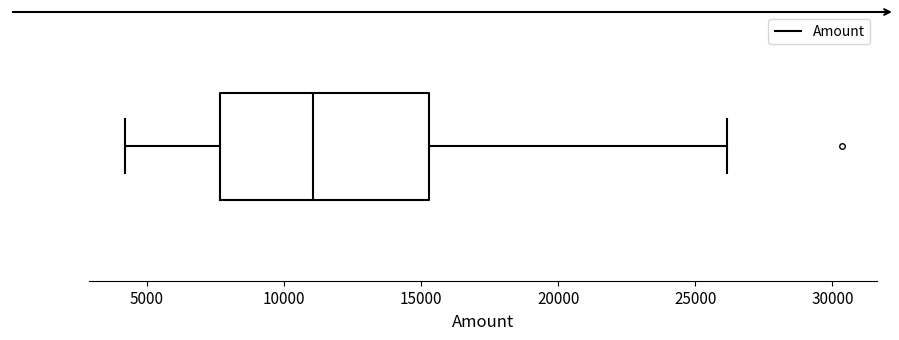

Transcribe this box plot: give where the median line is, the range the box spans, and where the two whiskers end, as read against the x-axis. The values are not printed on the chart, so give them approximately, as read against the axis.

median 11000, box 7500 to 15500, whiskers 4000 to 26000